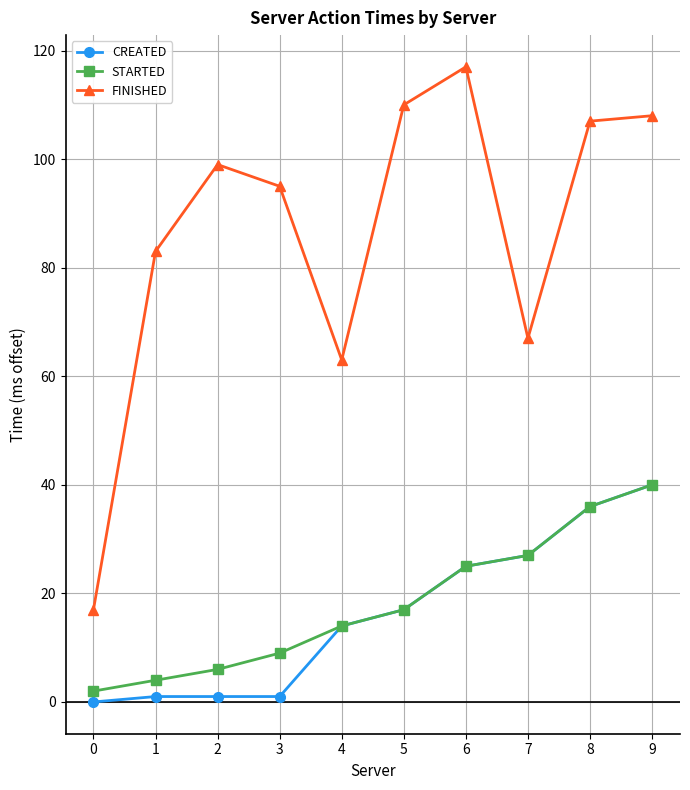

At which category is the sum across all series the highest?

9